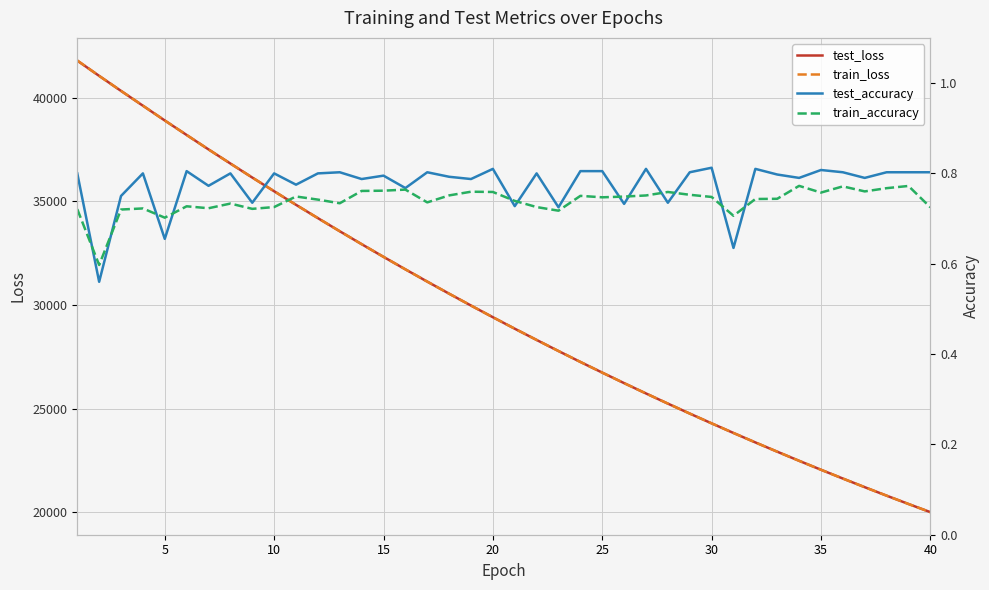

The value of train_loss at 30 is 24286.4. True or false?

True